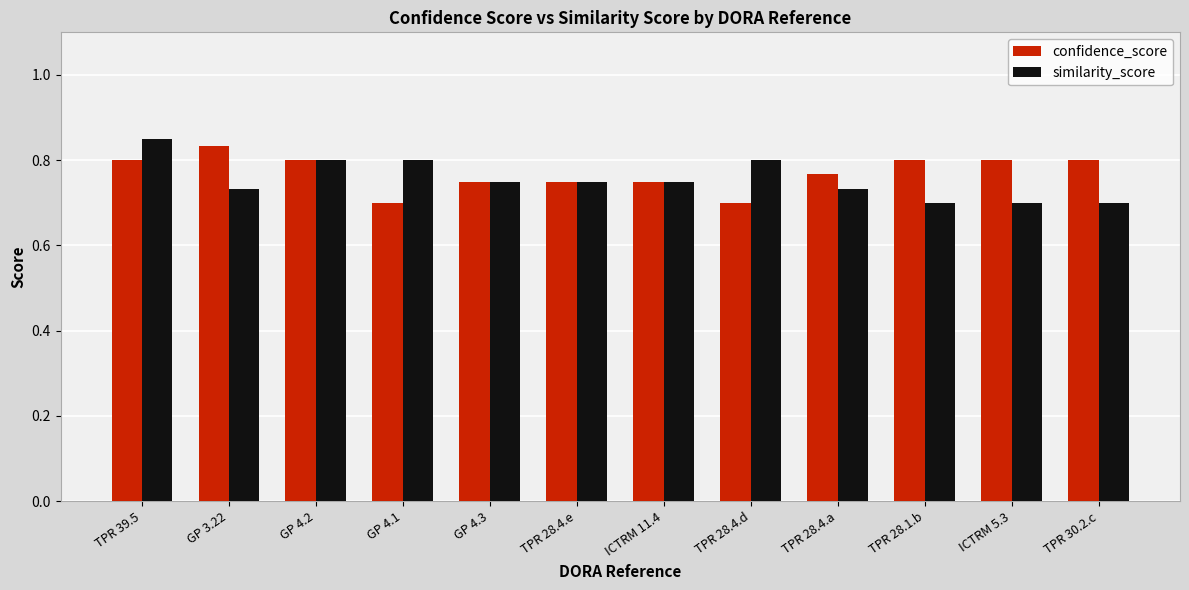

What is the difference between the highest and lowest values at GP 4.1?

0.1